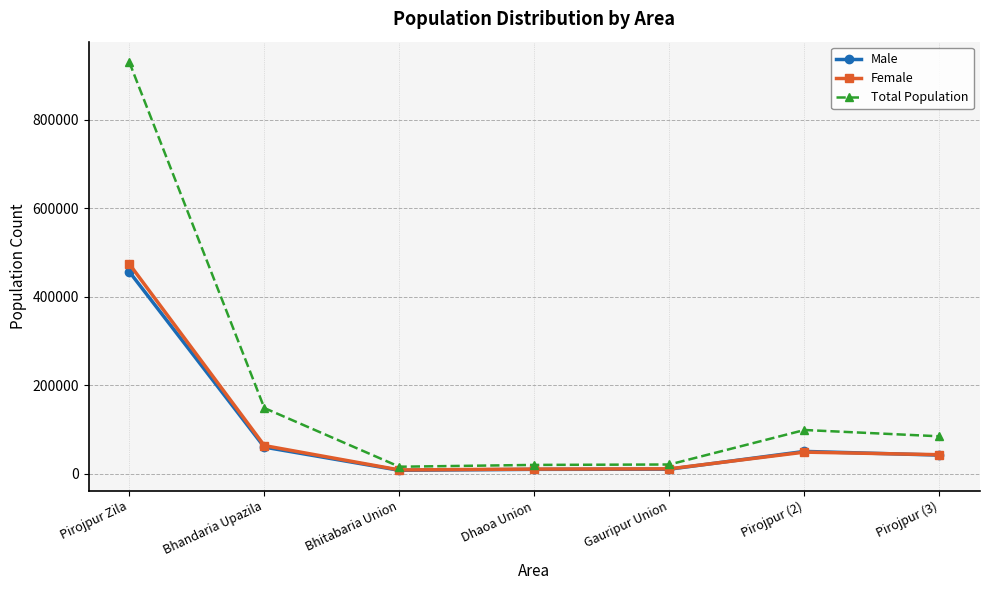

Which series has the largest total across all categories?

Total Population